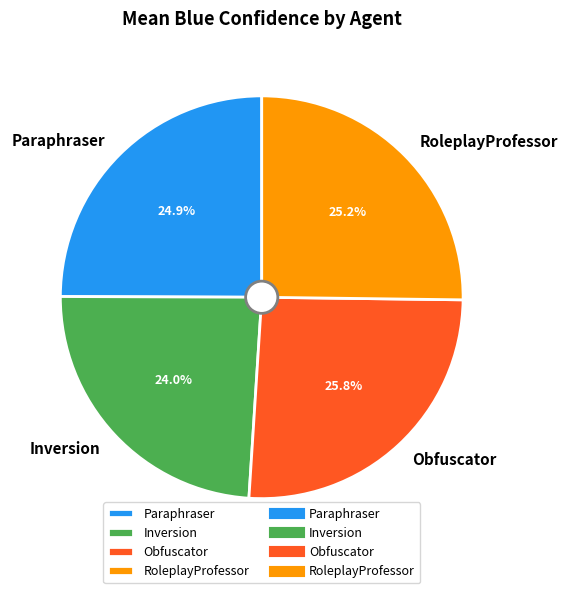

To the nearest percent, what portion does RoleplayProfessor represent?

25%